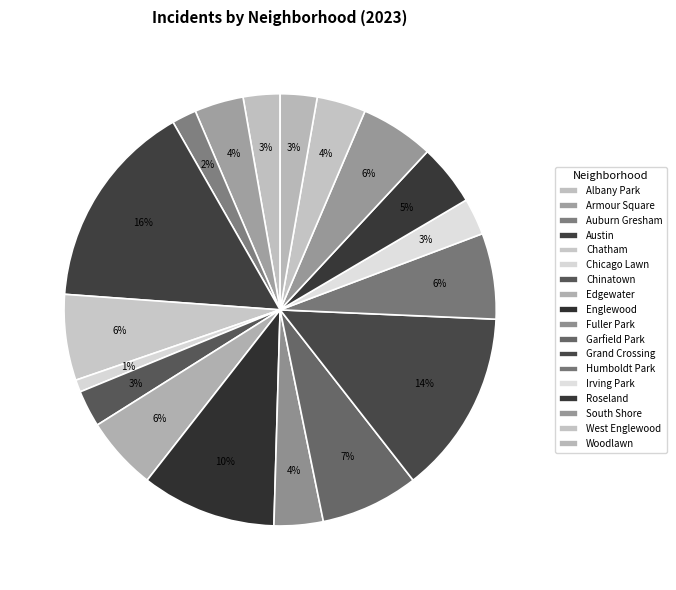

What percentage do Grand Crossing and Englewood together represent?

23.9%